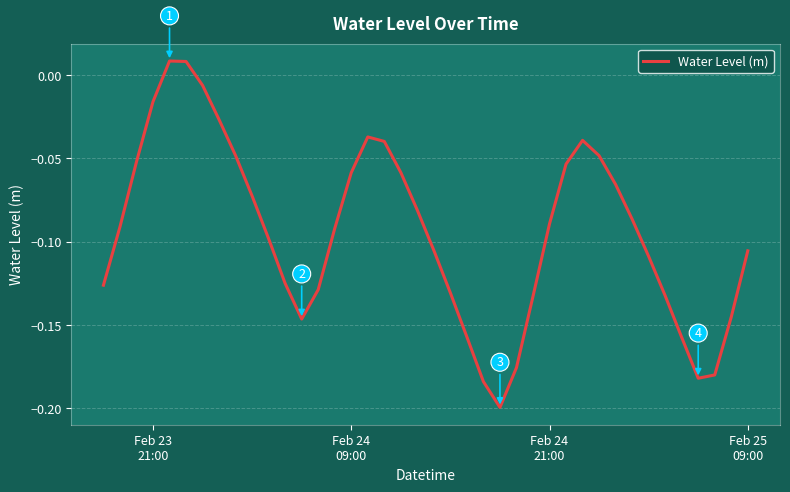

How many lines are shown in the chart?

1